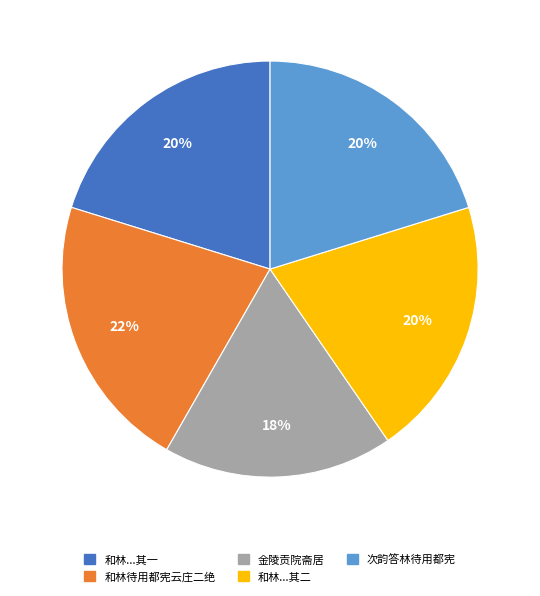

Does any single category account for the majority?

No